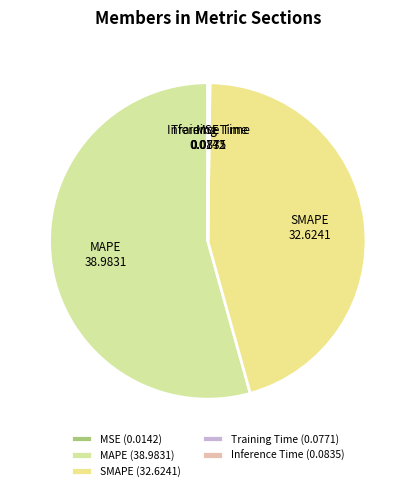

Combined, do MAPE and SMAPE account for over 50%?

Yes